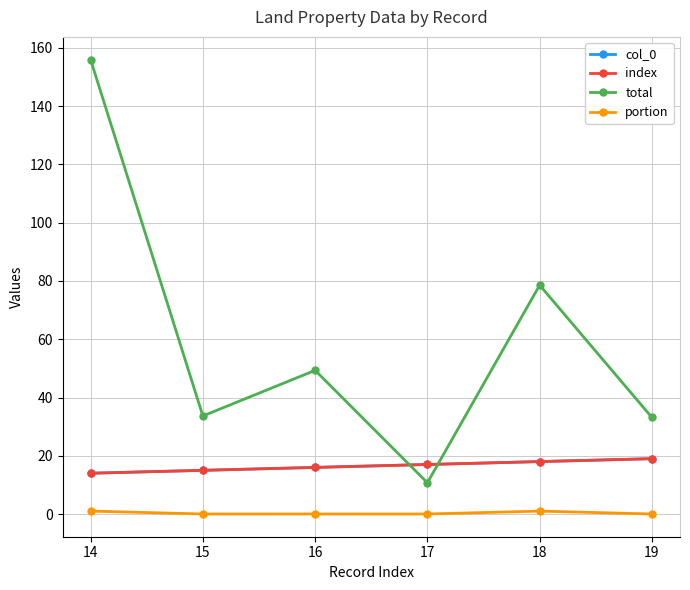

What is the difference between the index values at 17 and 18?

1.0